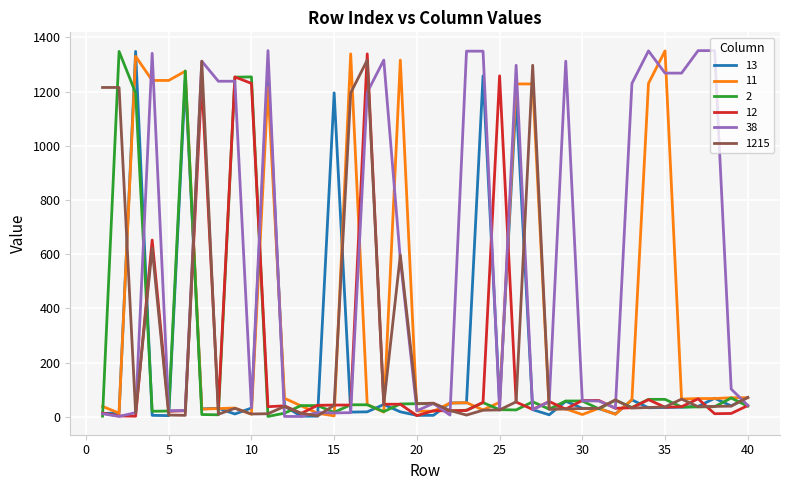

Which series has the largest total across all categories?

38